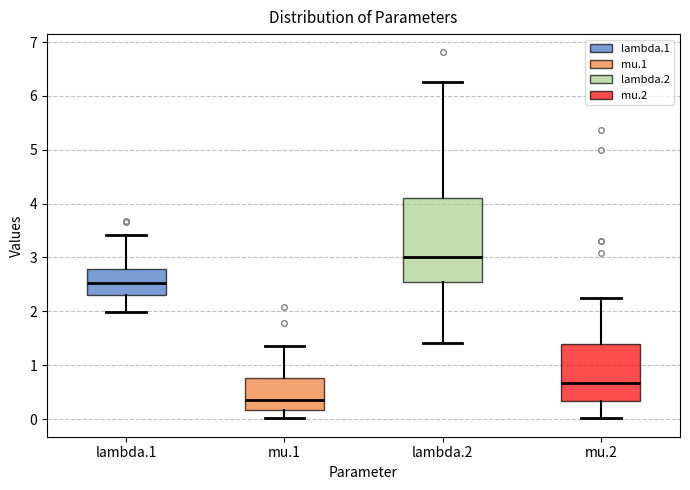

Which box is the tallest, from its lower edge to its upper edge?

lambda.2